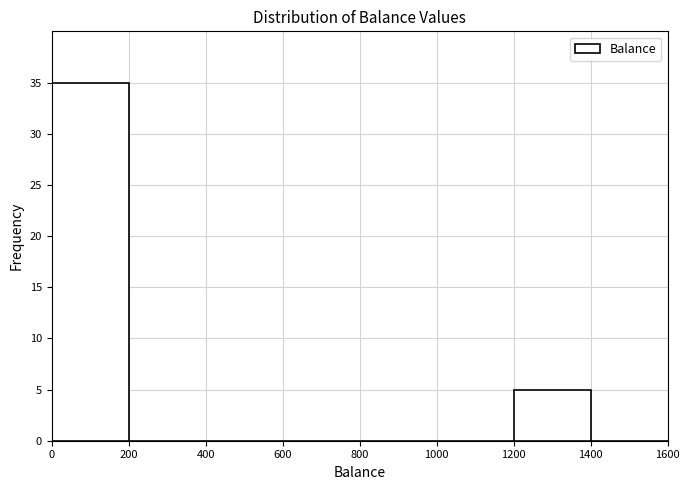

Reading left to right, list every bar in this chart as the range it spans on the x-axis followed by its height. The values are not printed on the chart, so give them approximately, as read against the axis.

0 to 200: 35
200 to 400: 0
400 to 600: 0
600 to 800: 0
800 to 1000: 0
1000 to 1200: 0
1200 to 1400: 5
1400 to 1600: 0